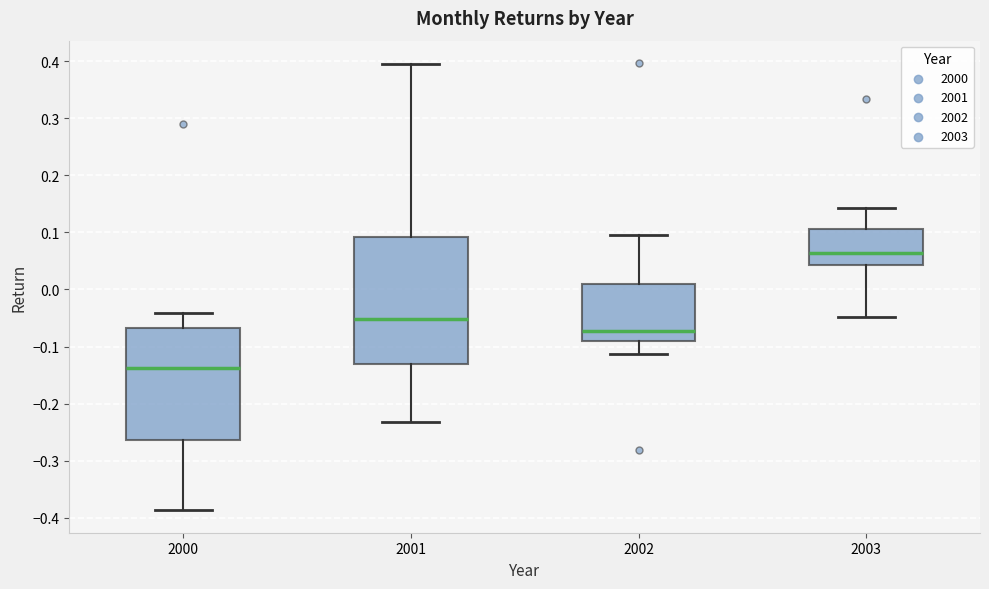

Which box has the highest median line?

2003